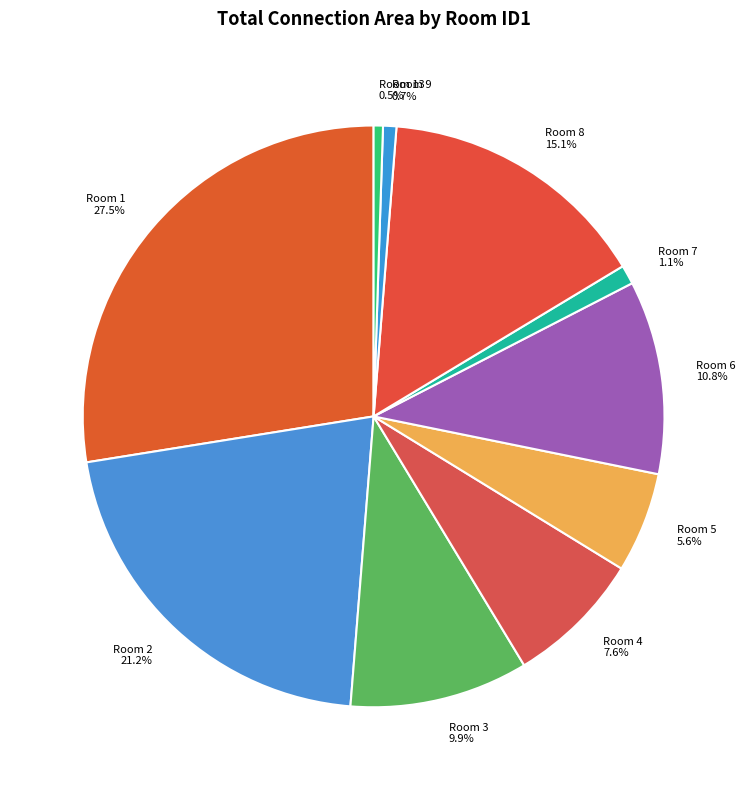

Which slice is the largest?

Room 1